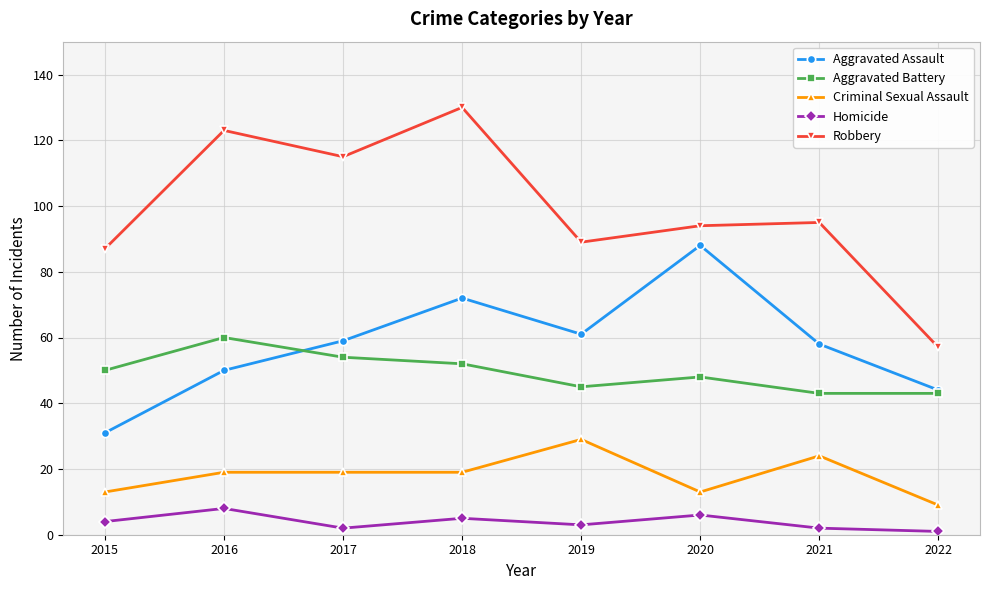

At which category is the sum across all series the highest?

2018